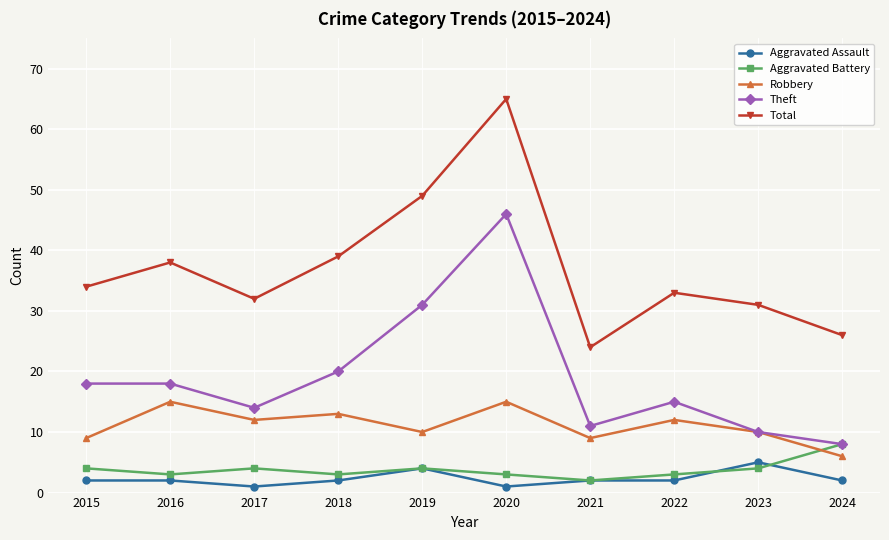

What is the minimum value shown in the chart?

1